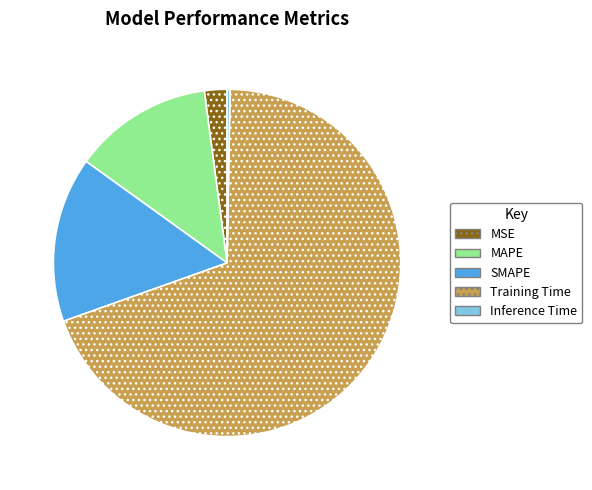

Is the sum of Training Time and MSE greater than half?

Yes